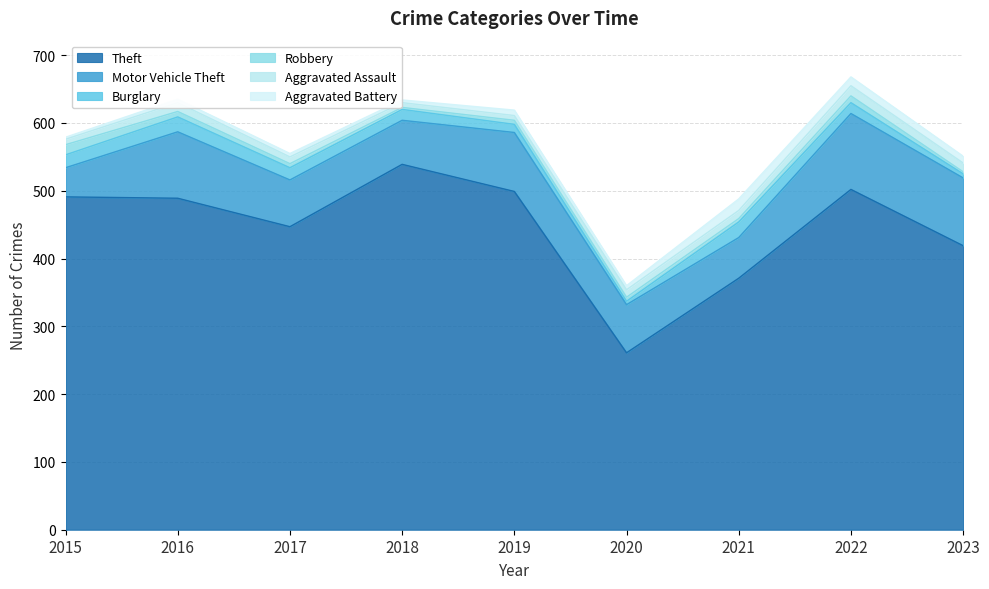

What is the smallest value displayed?

3